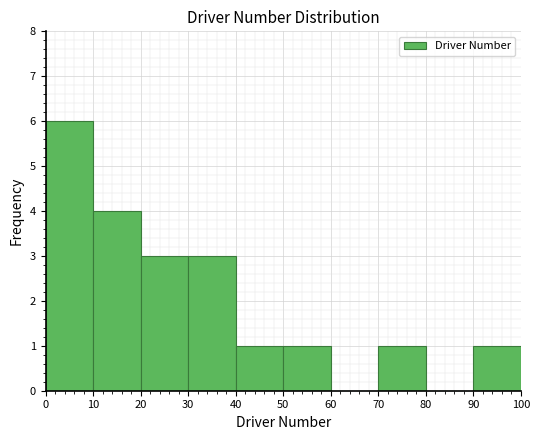

What is the height of the bar covering 20 to 30 on the x-axis? The values are not printed on the chart, so give them approximately, as read against the axis.

3